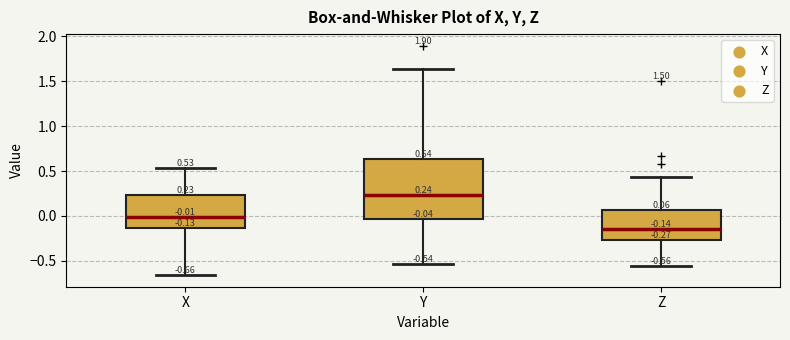

Comparing the boxes themselves (not the whiskers), which one is the tallest?

Y